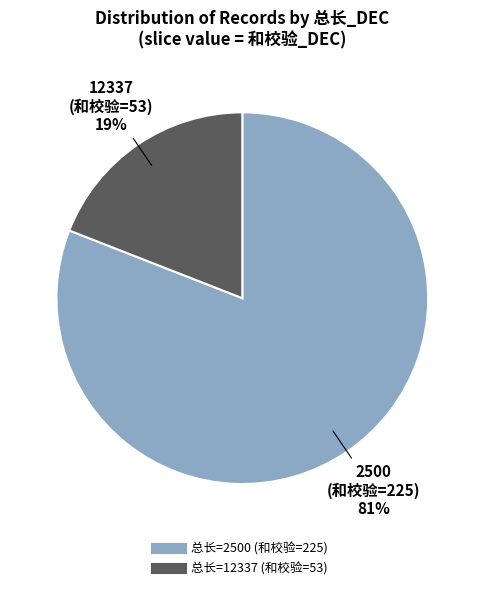

Is there any slice that represents more than half of the pie?

Yes